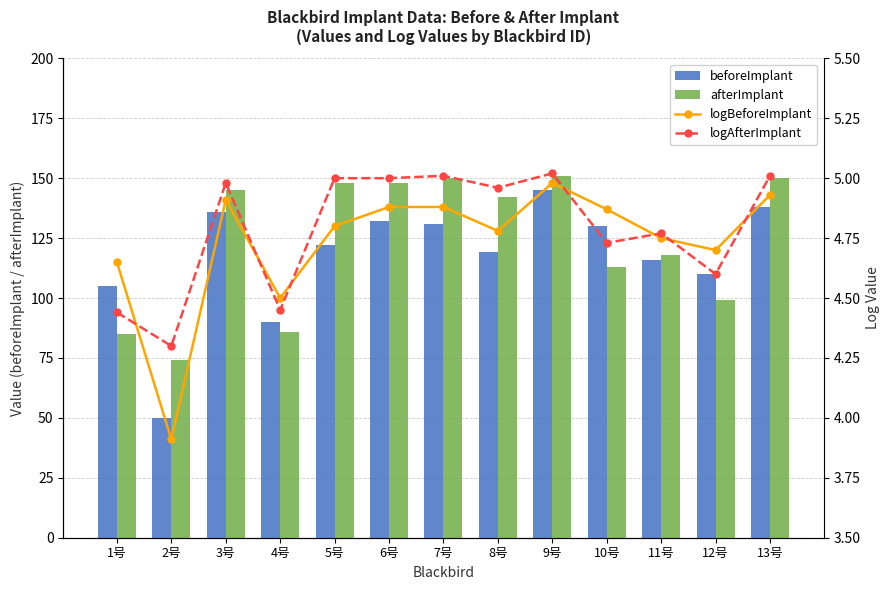

What is the value of the logAfterImplant bar at the 5th from the left?

5.0